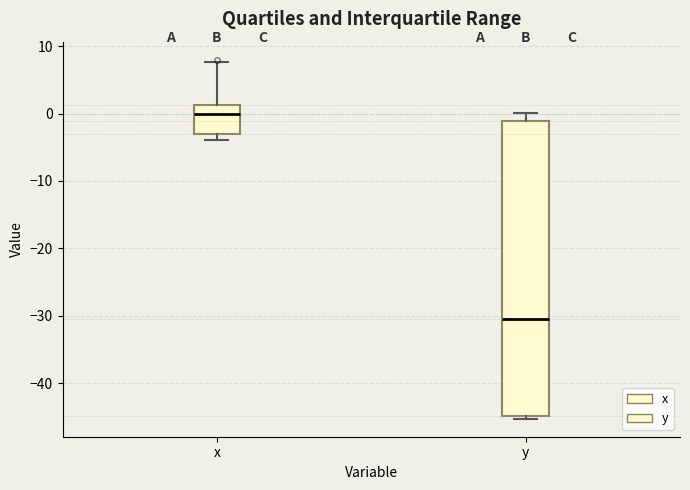

Which box's median line is the lowest?

y